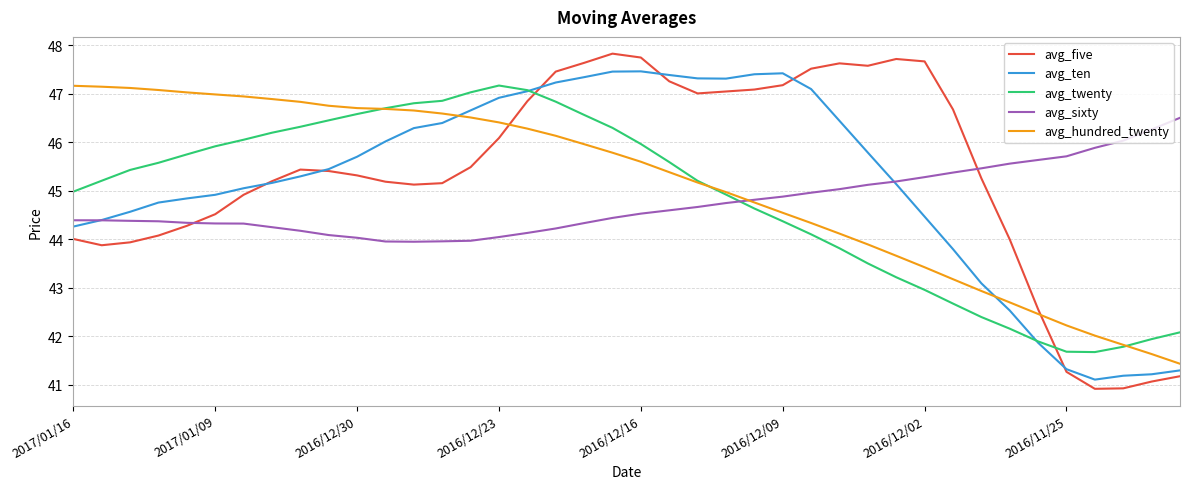

Which series has the widest spread of values?

avg_five